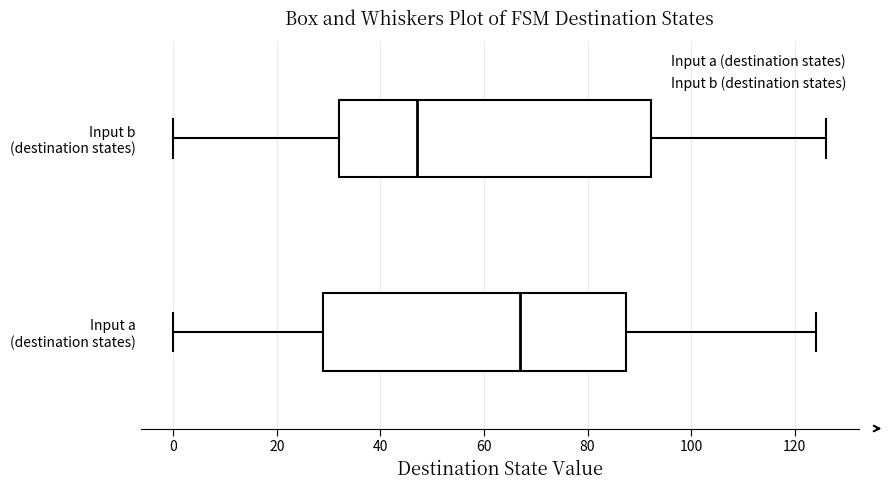

Reading bottom to top, transcribe this box plot: for each box, give where its median line is, the range the box spans, and where its two whiskers end, as read against the x-axis. The values are not printed on the chart, so give them approximately, as read against the axis.

Input a (destination states): median 68, box 30 to 88, whiskers 0 to 124
Input b (destination states): median 48, box 32 to 92, whiskers 0 to 126